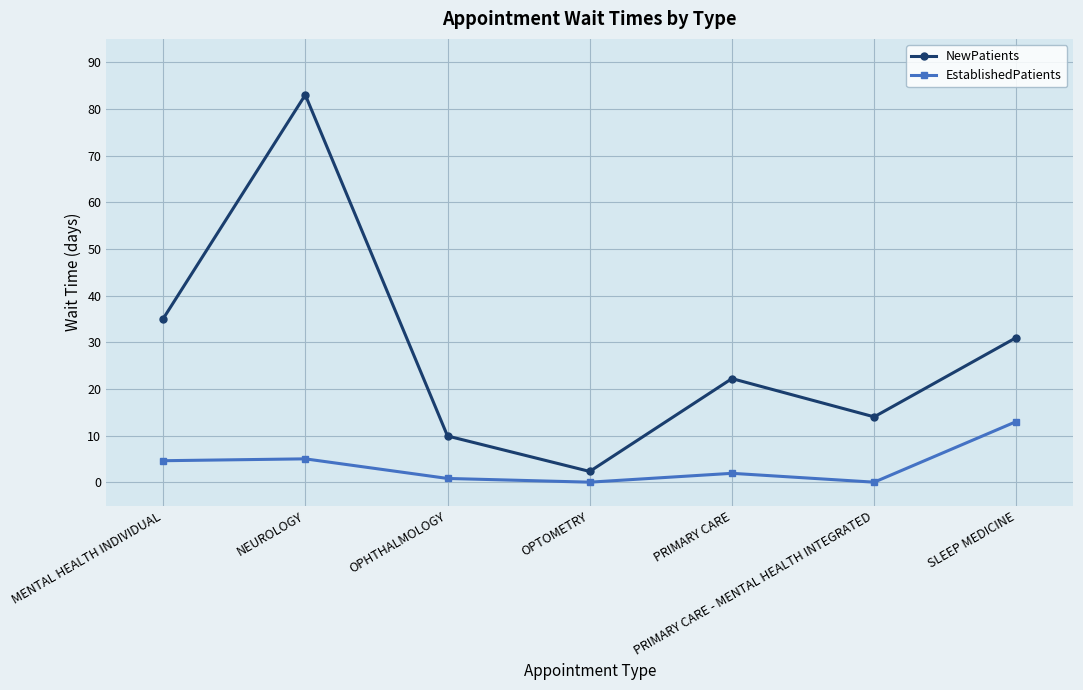

Is it true that EstablishedPatients equals 7.7 at MENTAL HEALTH INDIVIDUAL?

False